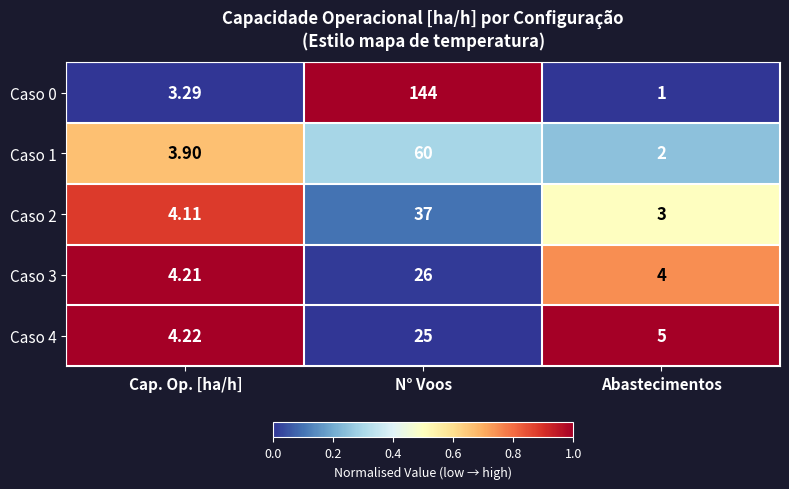

What is the spread (max minus min) of values at Abastecimentos?

4.0